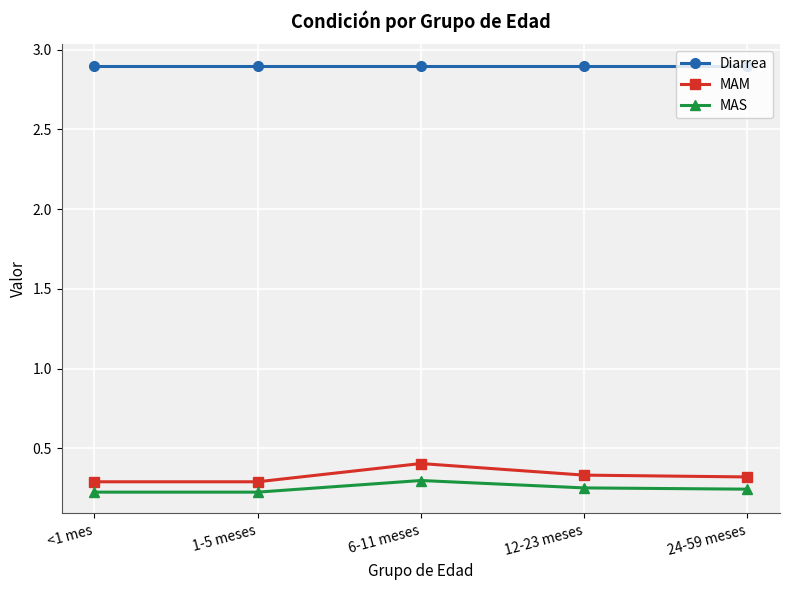

What is the label of the 1st point from the right?

24-59 meses